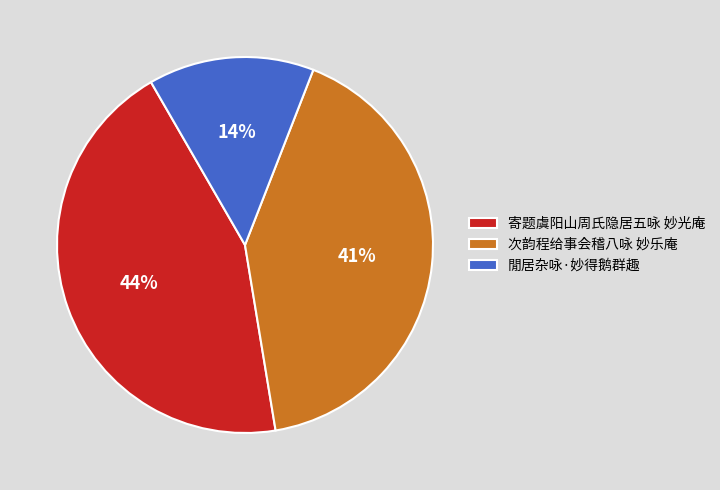

True or false: 寄题虞阳山周氏隐居五咏 妙光庵 accounts for 44% of the total.

True